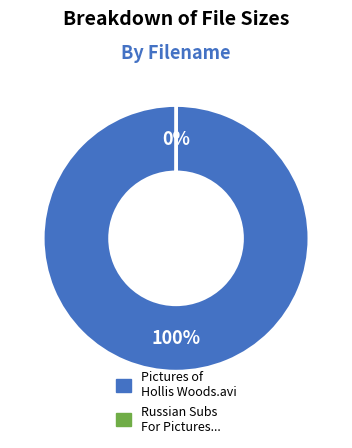

Is there a majority slice in this chart?

Yes